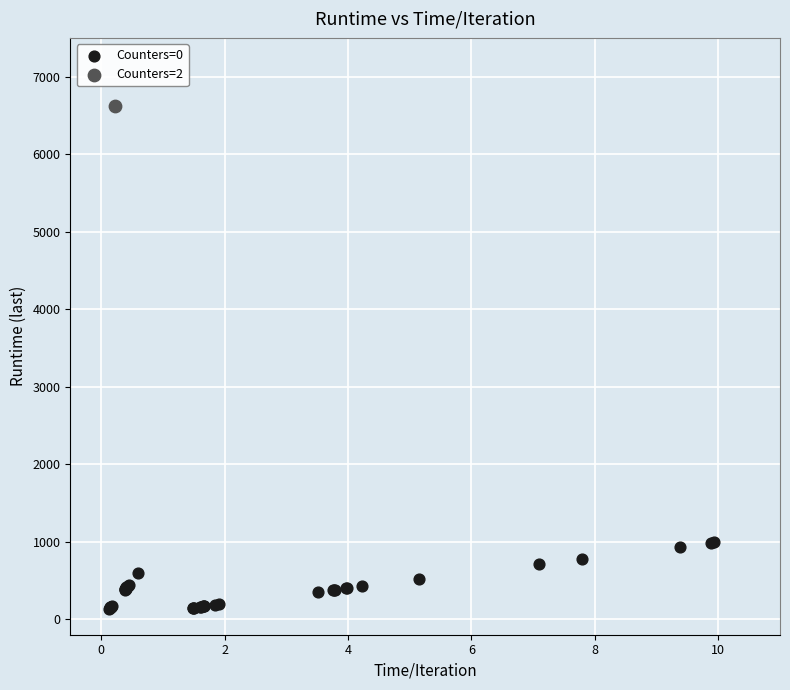

What are all the series names shown in the legend?

Counters=0, Counters=2